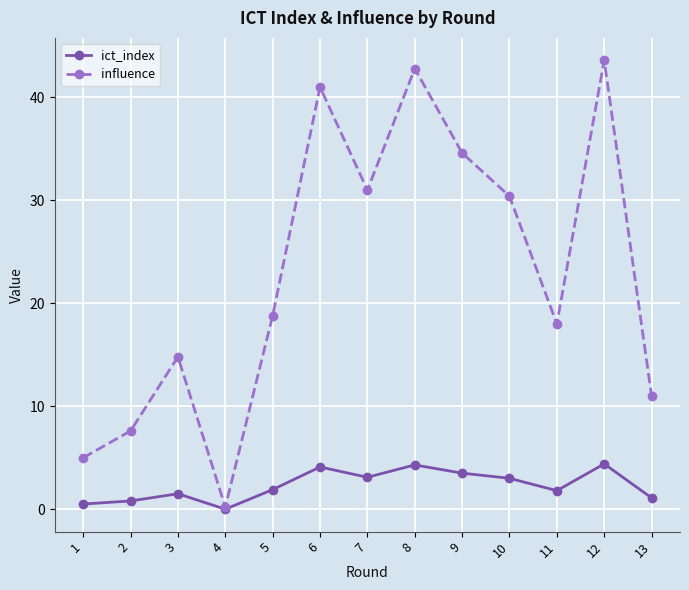

Is the value of ict_index at 9 greater than the value of influence at 3?

No